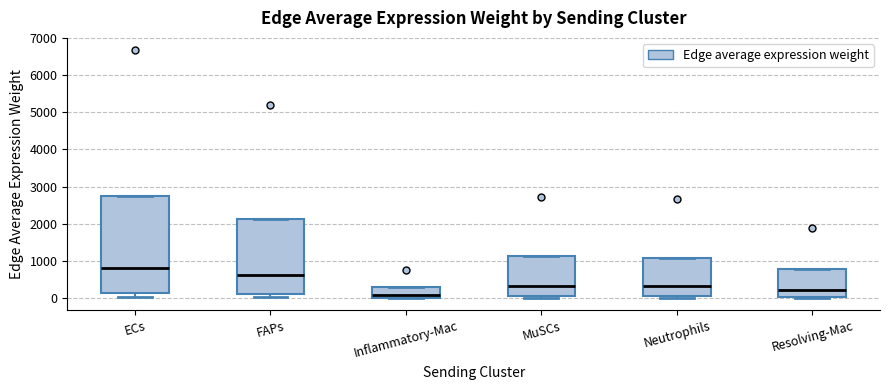

Reading left to right, transcribe this box plot: for each box, give where its median line is, the range the box spans, and where its two whiskers end, as read against the y-axis. The values are not printed on the chart, so give them approximately, as read against the axis.

ECs: median 800, box 100 to 2700, whiskers 0 to 2700
FAPs: median 600, box 100 to 2100, whiskers 0 to 2100
Inflammatory-Mac: median 100, box 0 to 300, whiskers 0 to 300
MuSCs: median 300, box 100 to 1100, whiskers 0 to 1100
Neutrophils: median 300, box 100 to 1100, whiskers 0 to 1100
Resolving-Mac: median 200, box 0 to 800, whiskers 0 (just below the box's lower edge) to 800